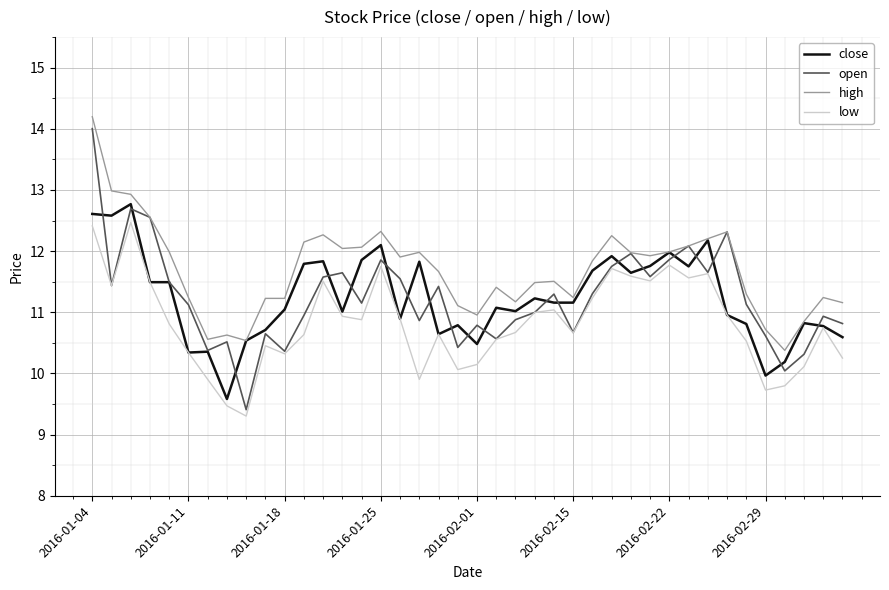

What is the maximum value for close?

12.8